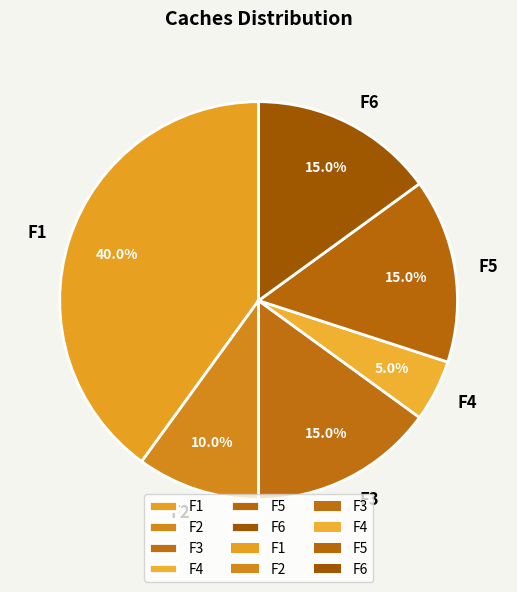

To the nearest percent, what portion does F2 represent?

10%